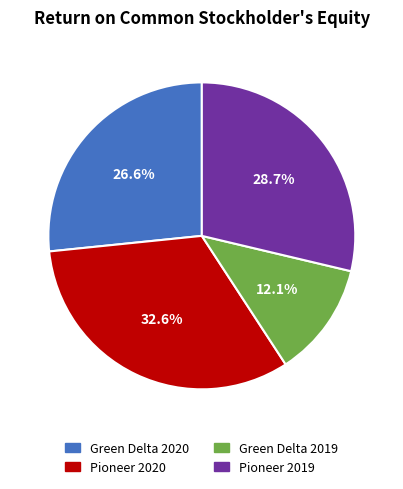

How many segments does this pie chart have?

4